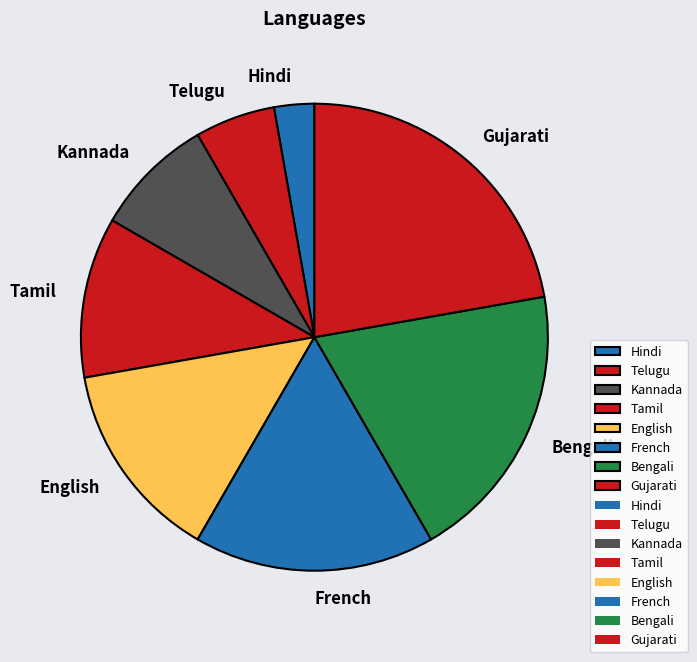

Which slice is the largest?

Gujarati